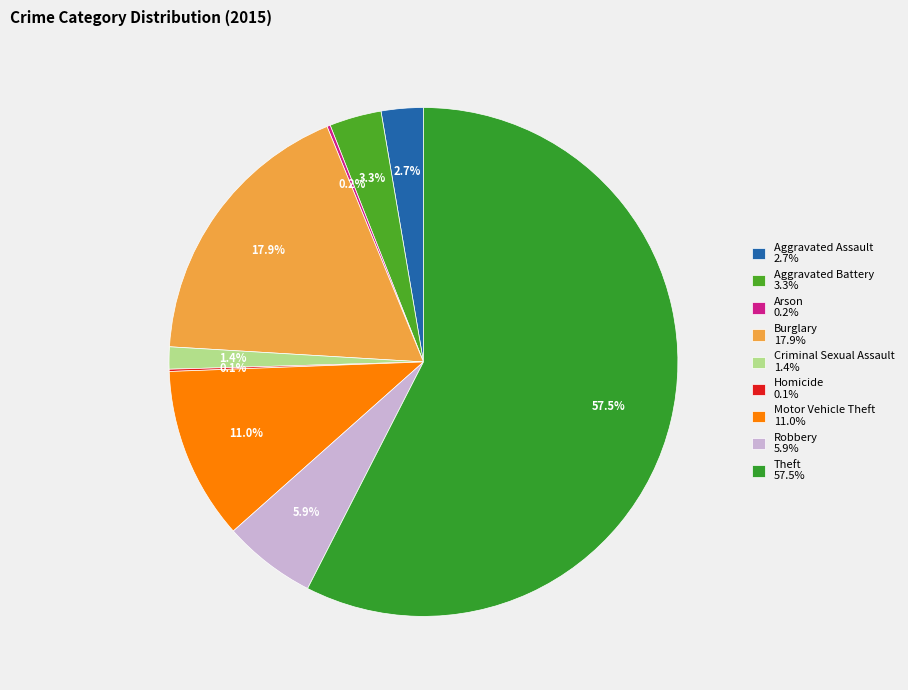

To the nearest percent, what portion does Theft represent?

58%